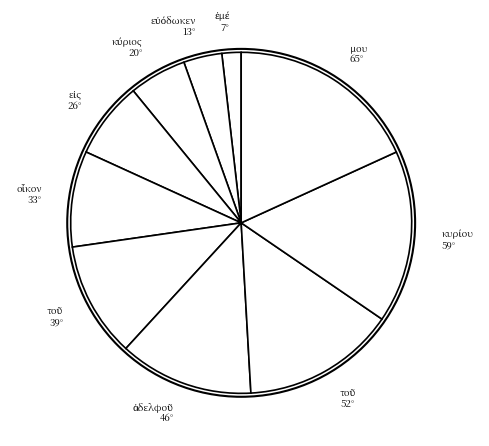

Count the number of slices in the pie.

10